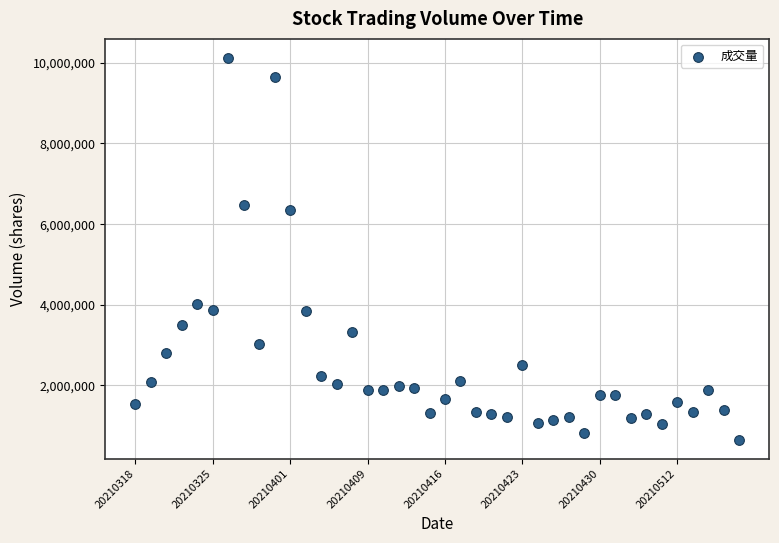

What Y value in the scatter plot is closest to 5387182?

6339801